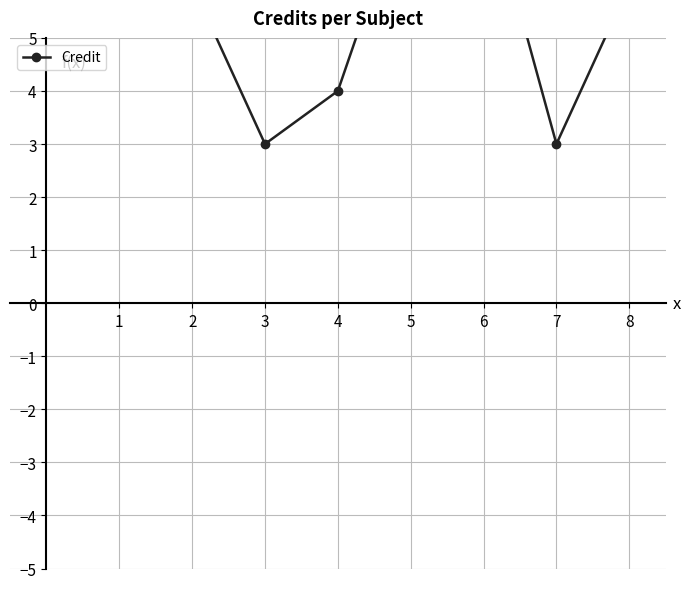

The chart shows a value of 10 at 2. True or false?

False